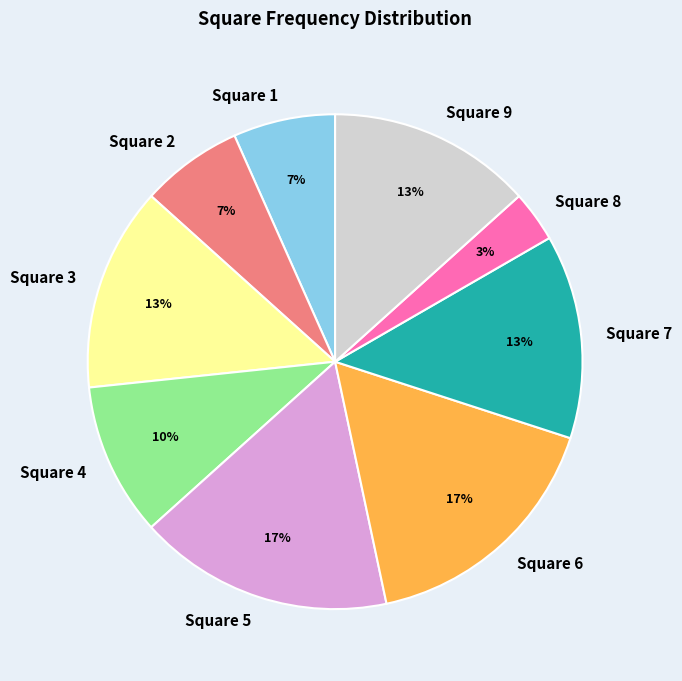

How many slices are in this pie chart?

9